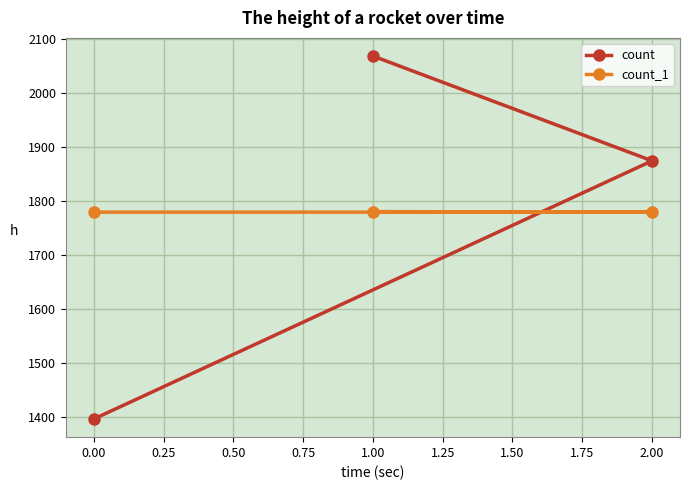

What value does the count series have at 0.00?

1396